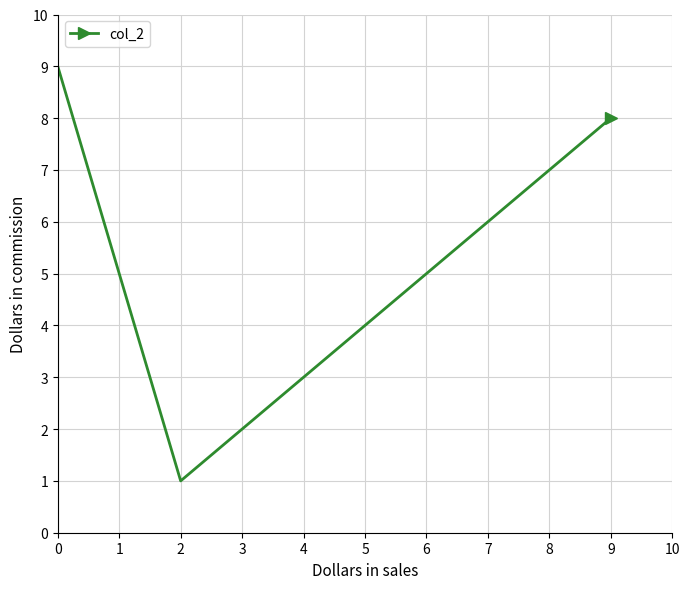

Read the value at 0.

9